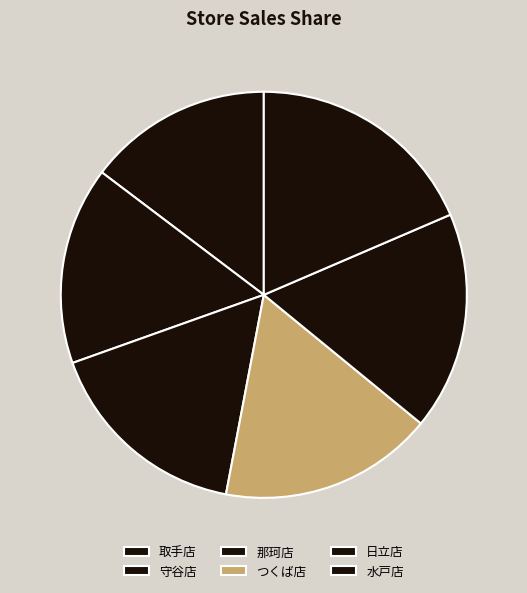

How many segments does this pie chart have?

6